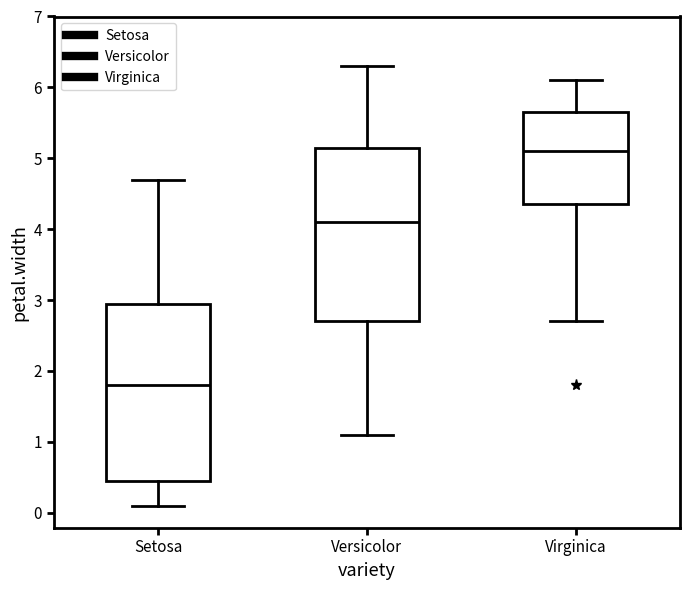

Which box has the lowest median line?

Setosa